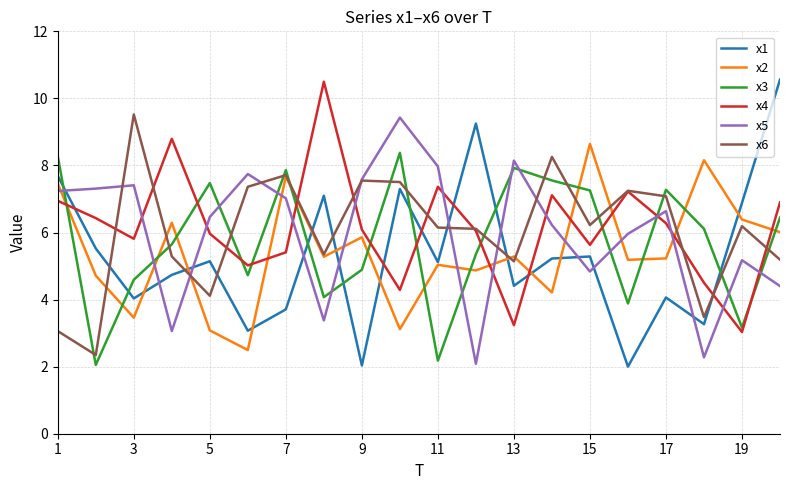

What is the greatest value displayed?

10.6